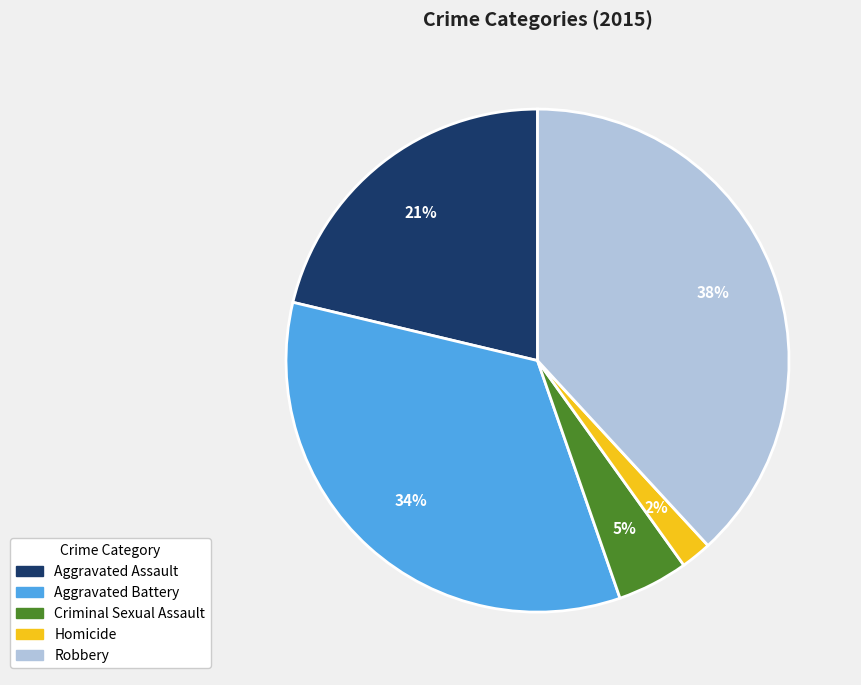

Between Aggravated Battery and Criminal Sexual Assault, which is larger?

Aggravated Battery